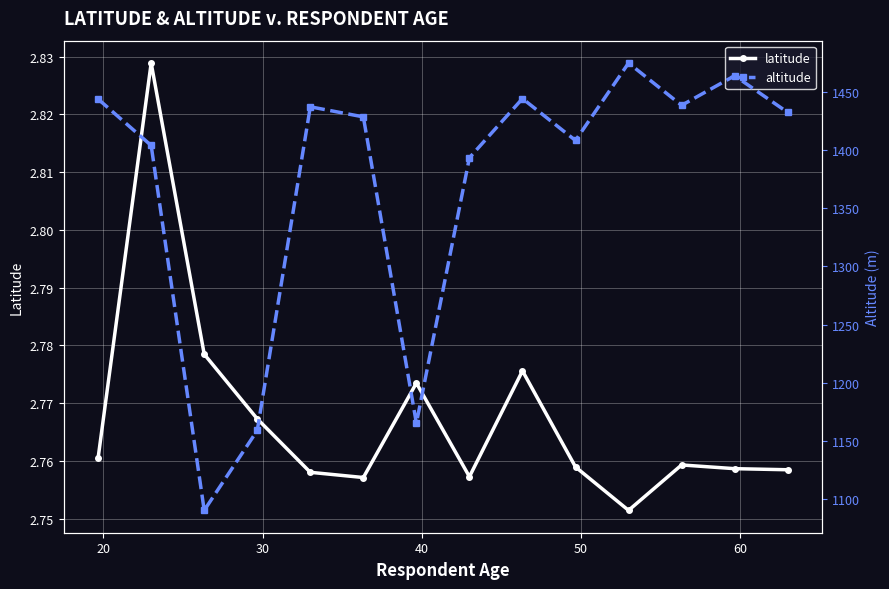

In latitude, how many points are higher than both neighbors (excluding endpoints)?

4